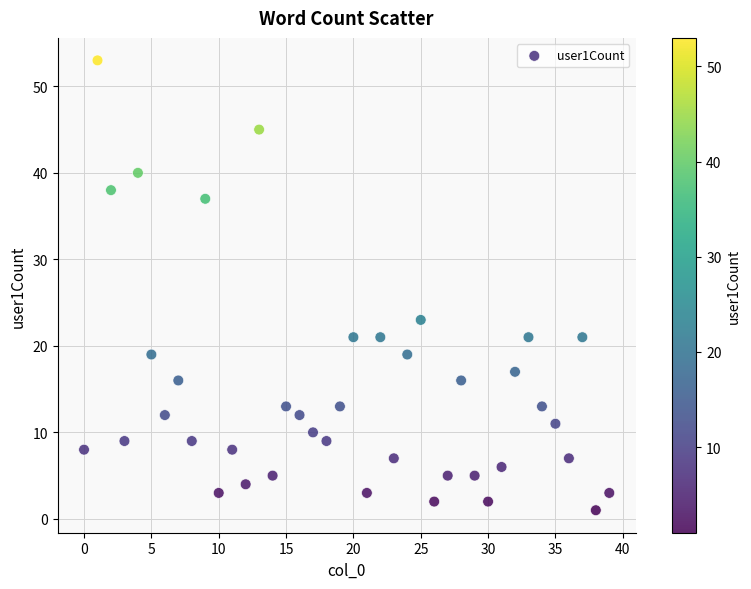

What is the range of Y values (max minus min)?

52